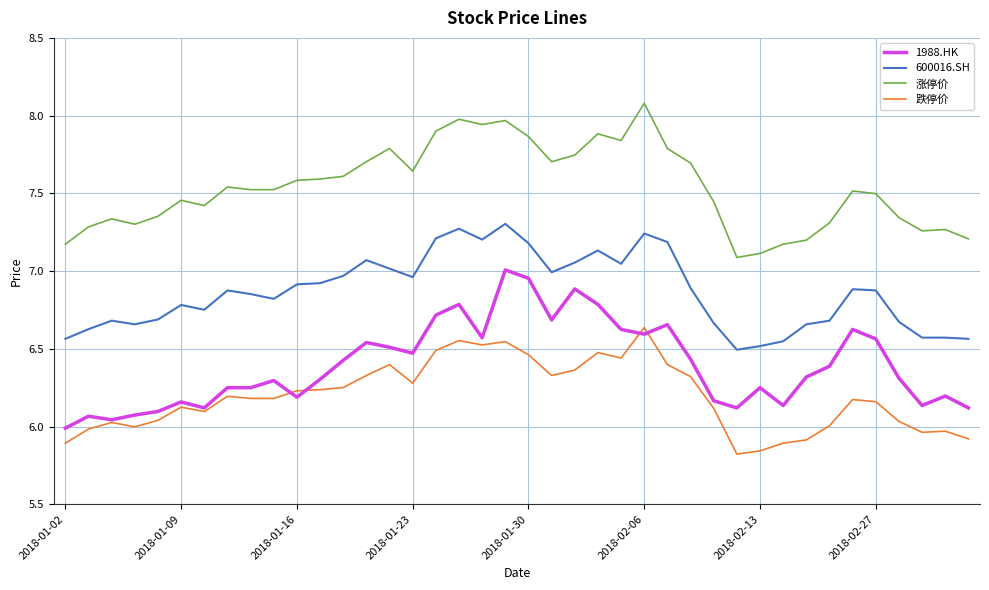

Which series has the largest total across all categories?

涨停价